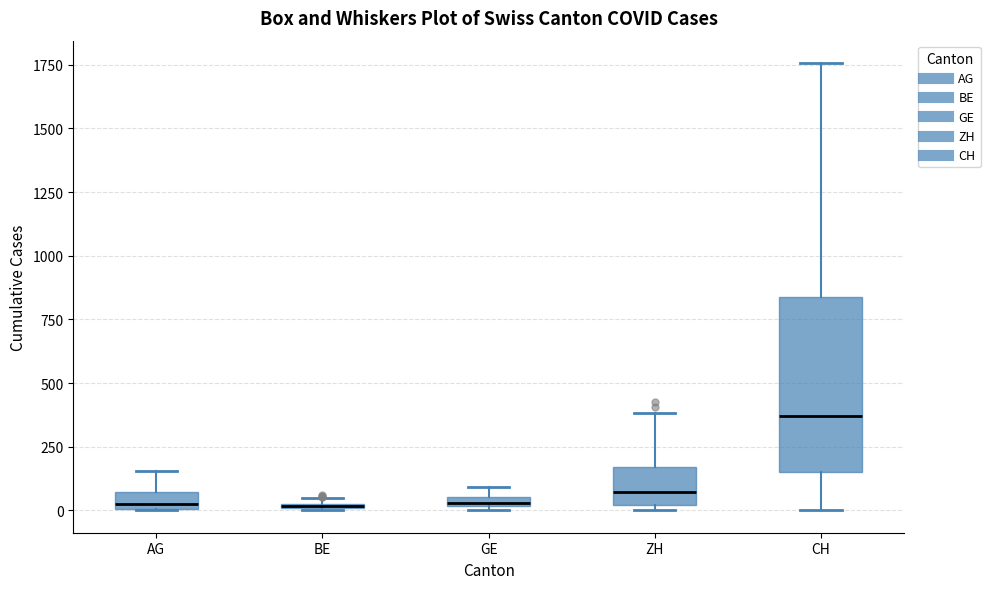

Comparing the boxes themselves (not the whiskers), which one is the tallest?

CH